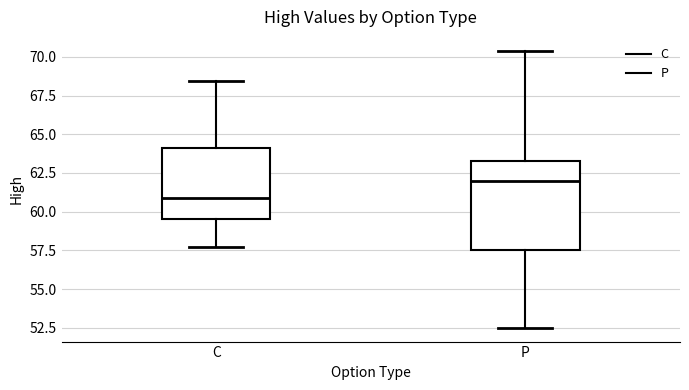

Reading left to right, transcribe this box plot: for each box, give where its median line is, the range the box spans, and where its two whiskers end, as read against the y-axis. The values are not printed on the chart, so give them approximately, as read against the axis.

C: median 61.0, box 59.5 to 64.0, whiskers 57.5 to 68.5
P: median 62.0, box 57.5 to 63.5, whiskers 52.5 to 70.5